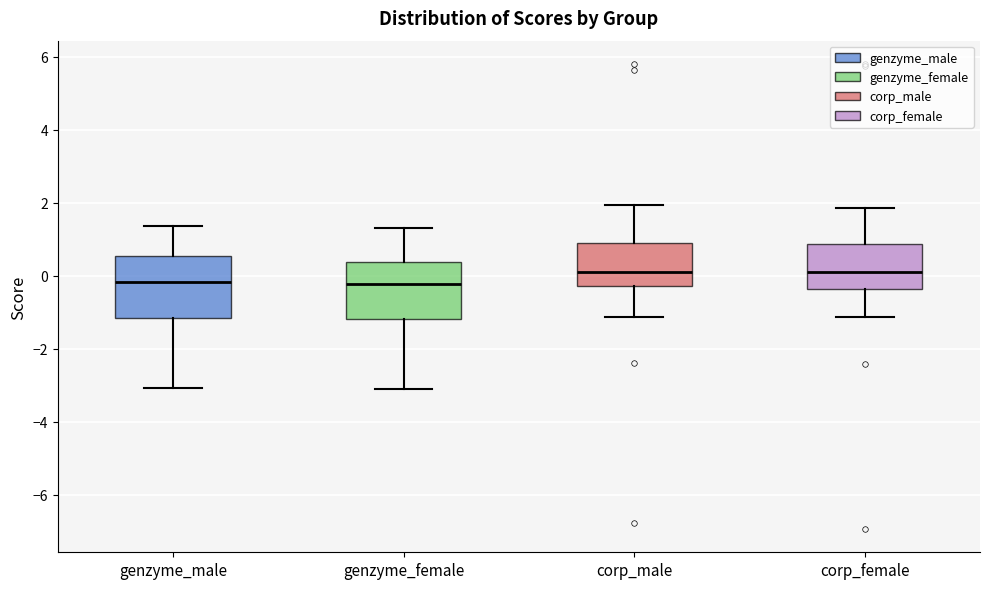

Reading left to right, transcribe this box plot: for each box, give where its median line is, the range the box spans, and where its two whiskers end, as read against the y-axis. The values are not printed on the chart, so give them approximately, as read against the axis.

genzyme_male: median -0.2, box -1.2 to 0.6, whiskers -3.0 to 1.4
genzyme_female: median -0.2, box -1.2 to 0.4, whiskers -3.0 to 1.4
corp_male: median 0.2, box -0.2 to 1.0, whiskers -1.2 to 2.0
corp_female: median 0.2, box -0.4 to 0.8, whiskers -1.2 to 1.8